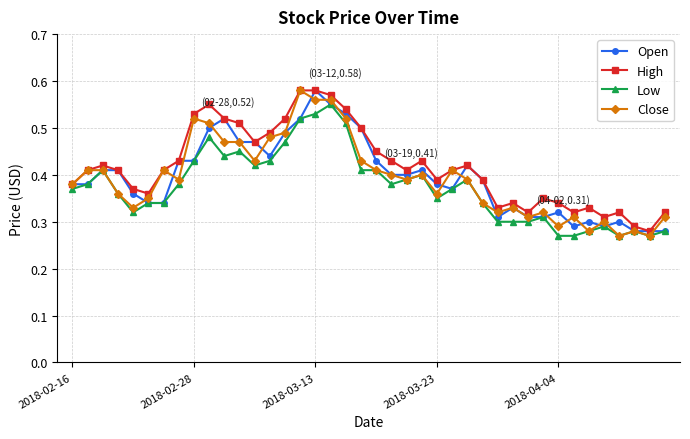

At how many categories does at least one series exceed 0?

40